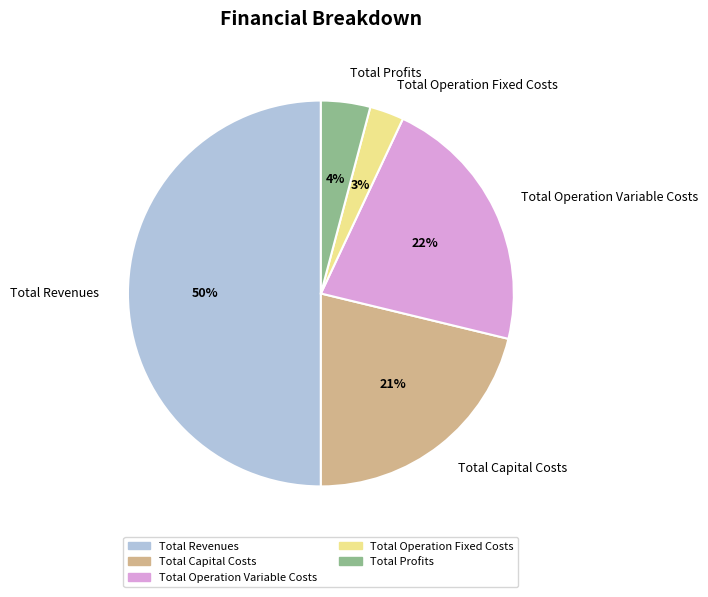

Combined, do Total Capital Costs and Total Operation Variable Costs account for over 50%?

No